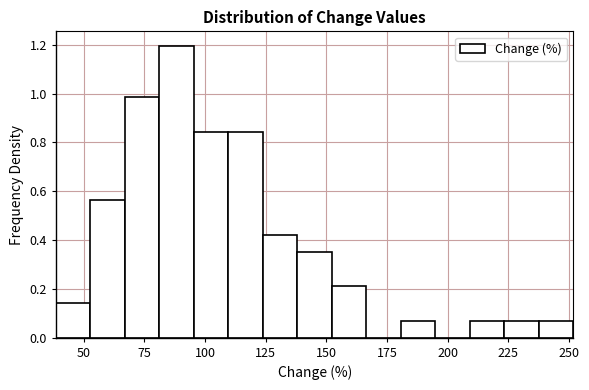

Around what value on the x-axis is the tallest bar? Give the approximate position of its centre, as read against the axis.

90